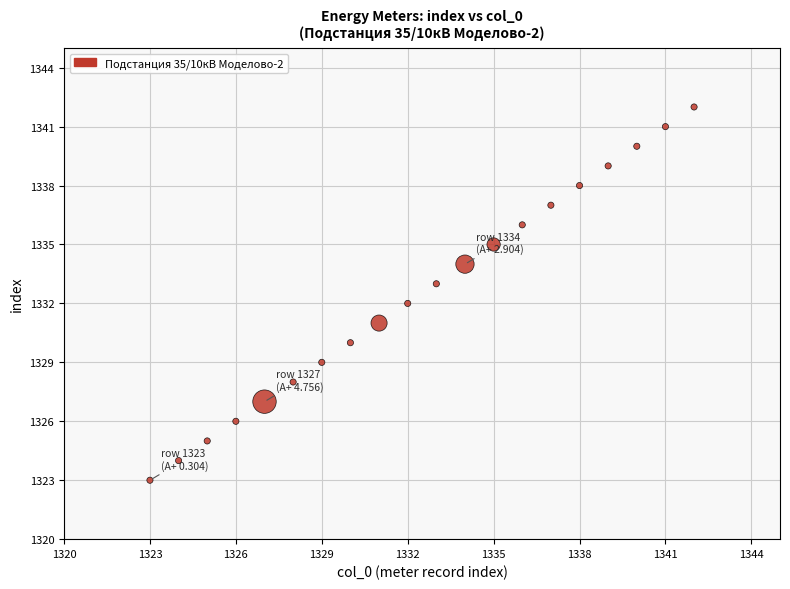

What is the range of X values (max minus min)?

19